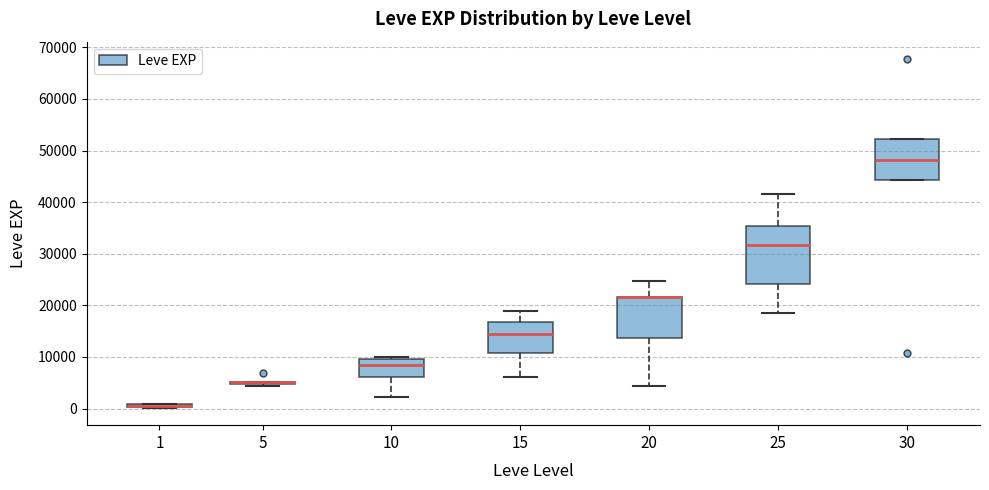

Comparing the boxes themselves (not the whiskers), which one is the tallest?

25